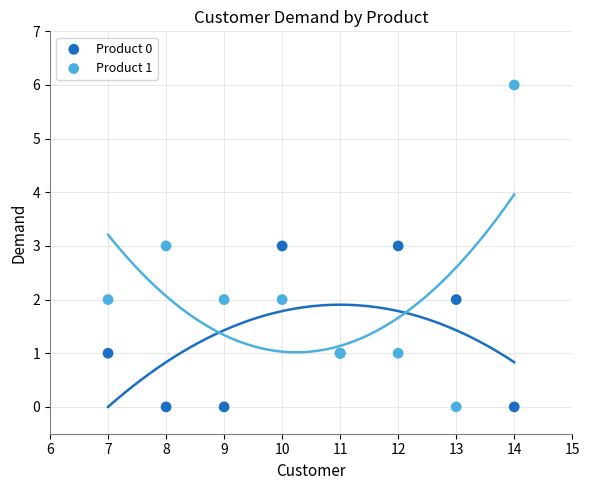

What are all the series names shown in the legend?

Product 0, Product 1